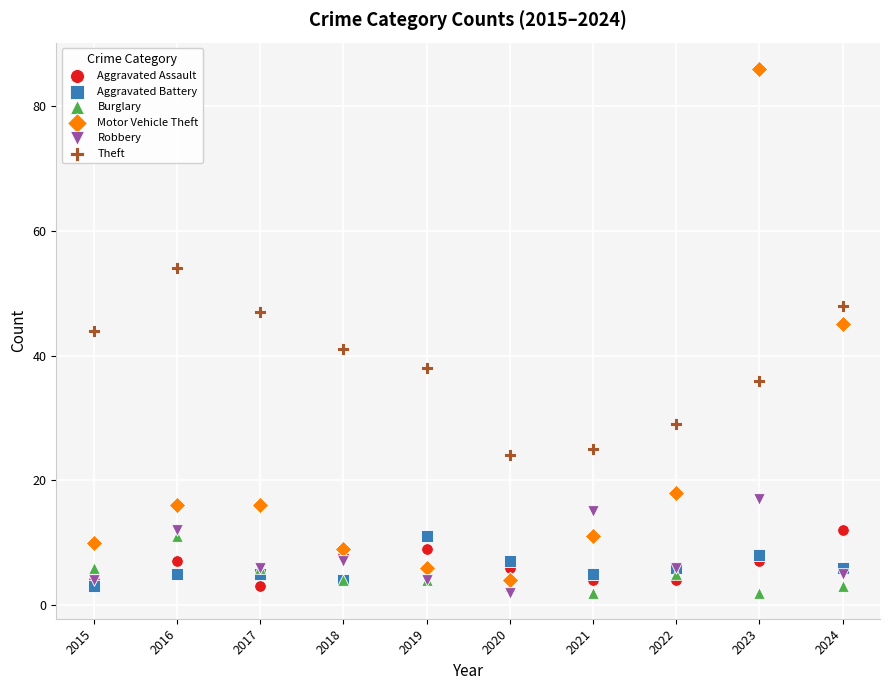

Which series has the widest spread of Y values?

Motor Vehicle Theft